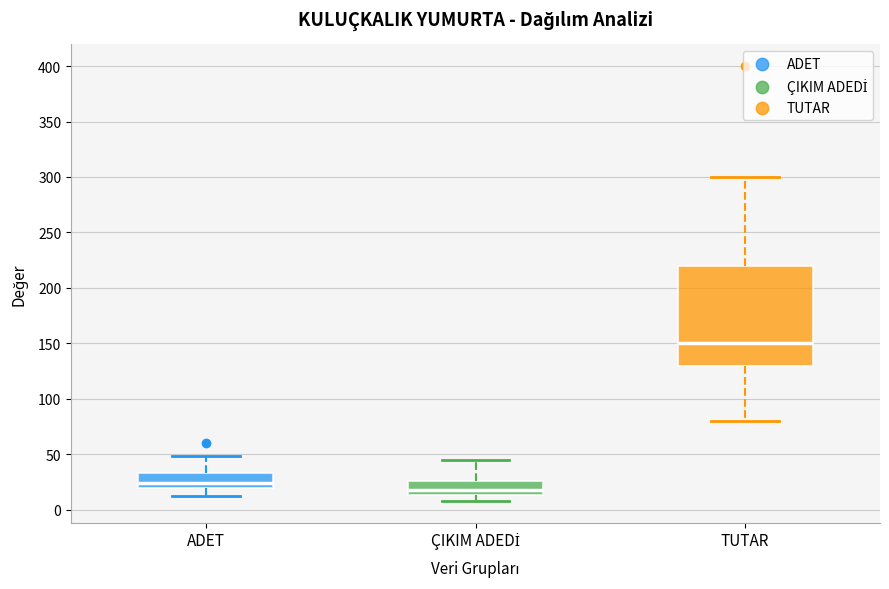

Where does the upper whisker of the box for TUTAR end on the y-axis? The values are not printed on the chart, so give them approximately, as read against the axis.

300